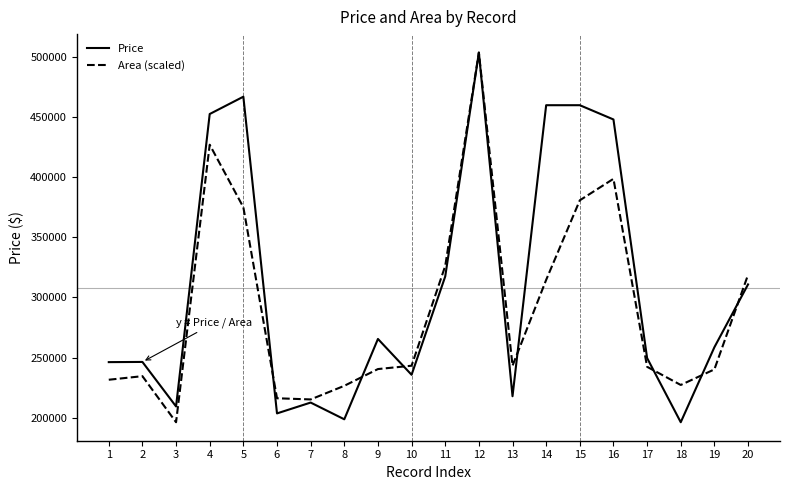

Between 2 and 6, which series saw the biggest shift?

Price